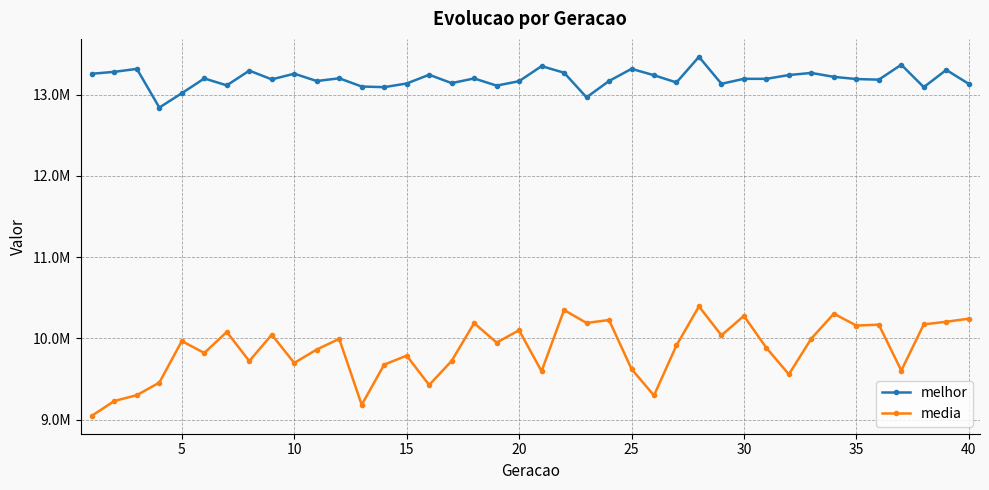

True or false: melhor and media intersect in this chart.

False